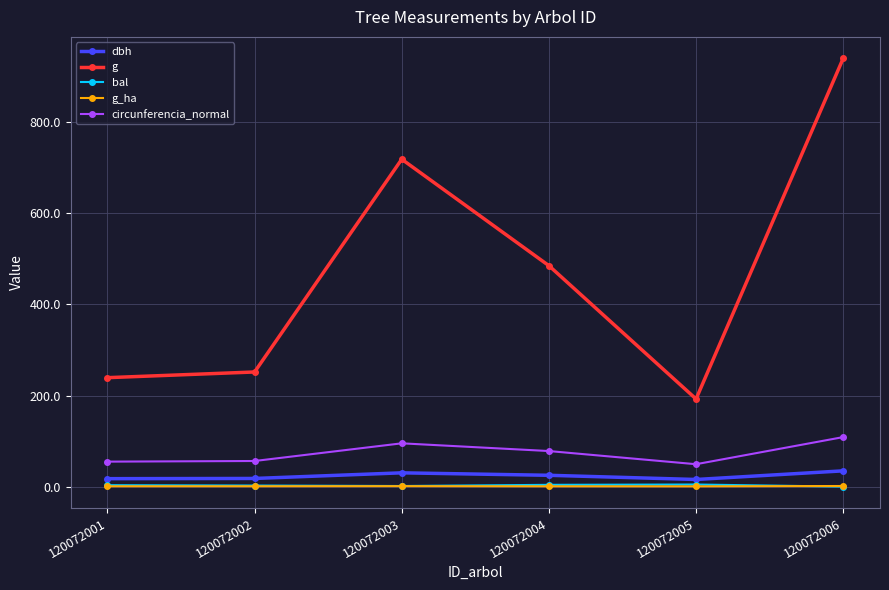

True or false: g and bal intersect in this chart.

False